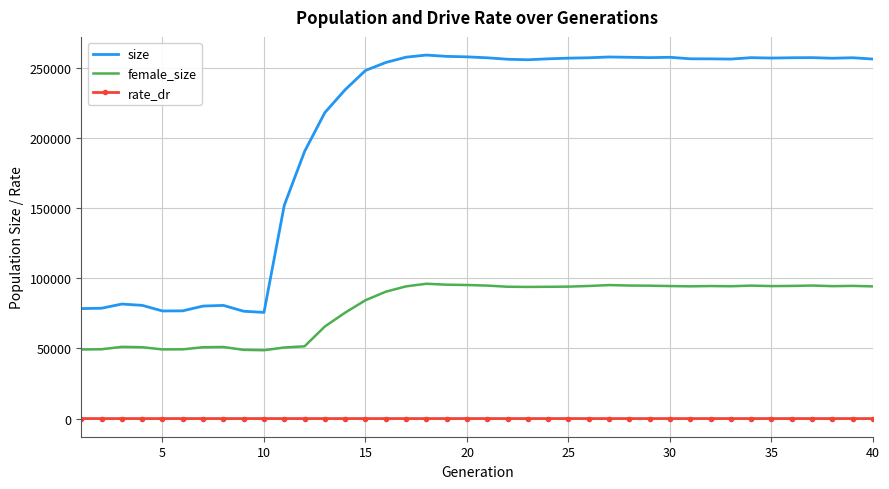

True or false: size and rate_dr cross at least once.

False